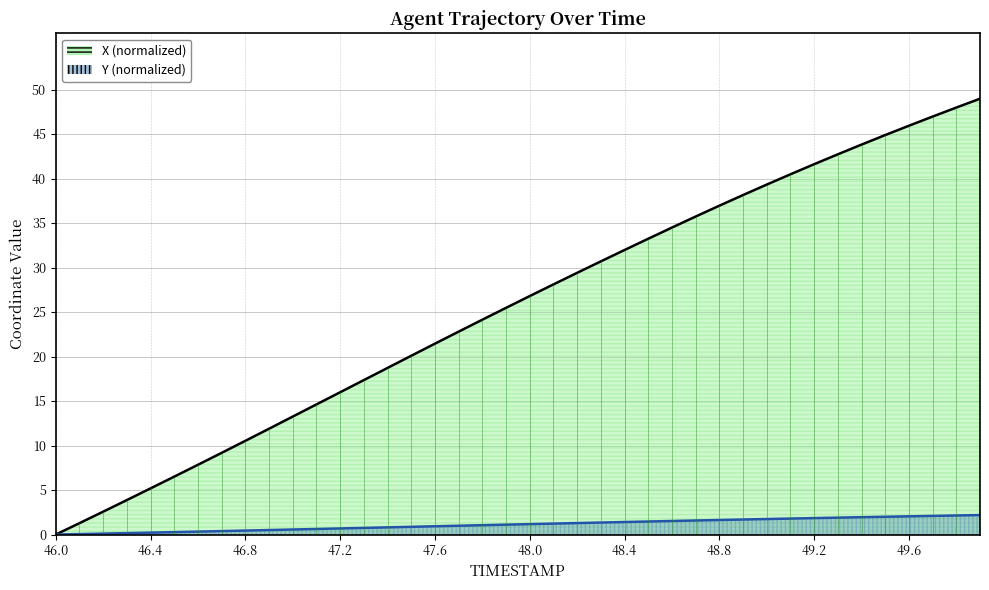

True or false: X has a value of 13.6 at 47.9.

False